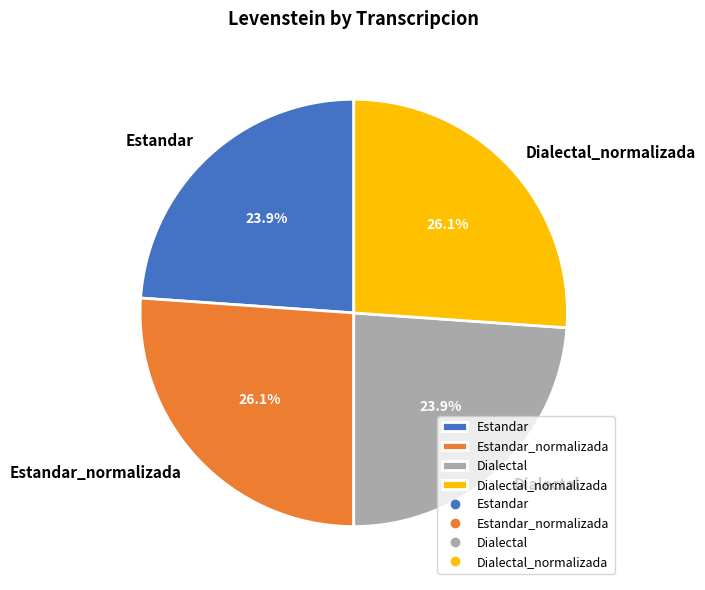

Count the number of slices in the pie.

4